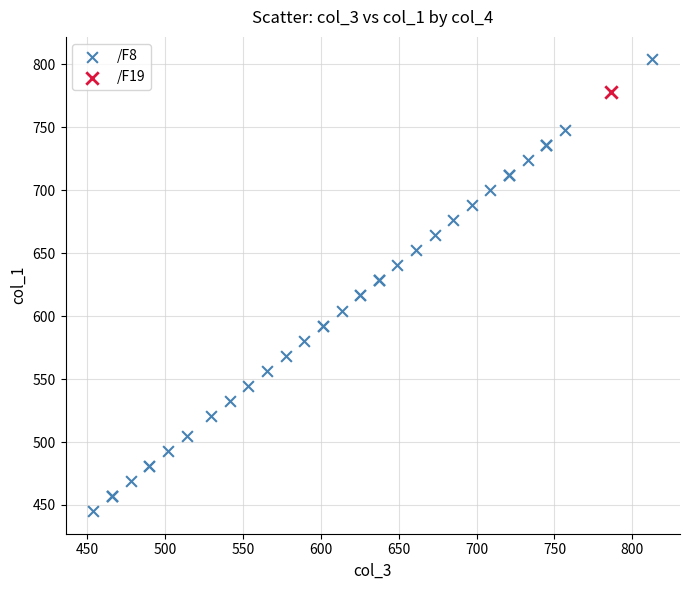

What are all the series names shown in the legend?

/F8, /F19